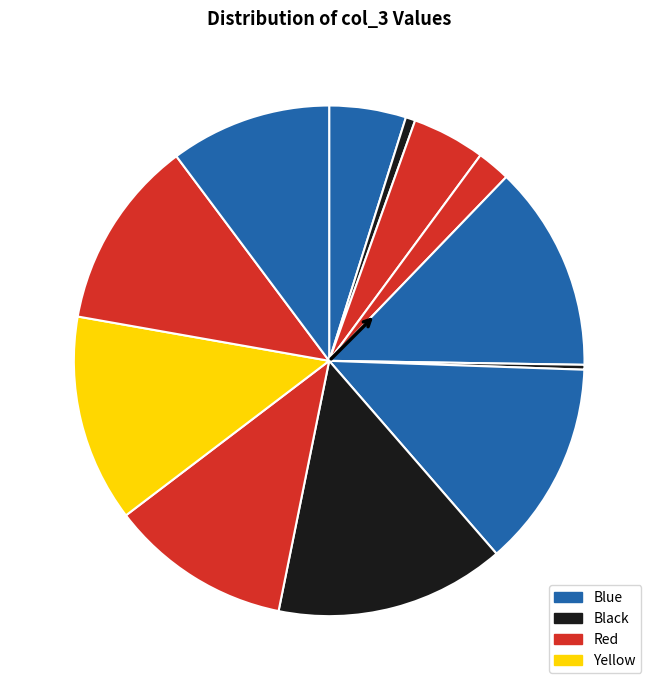

How many slices are in this pie chart?

12